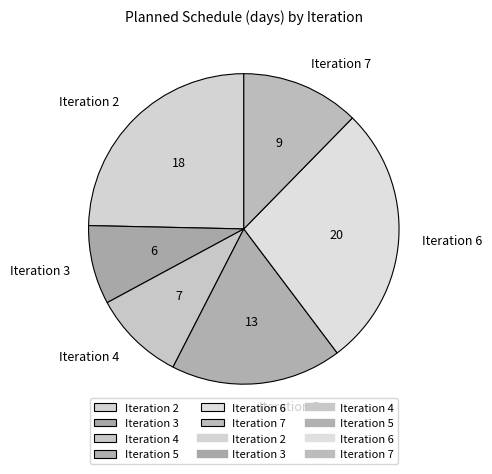

The Iteration 7 slice represents 19% of the pie. True or false?

False